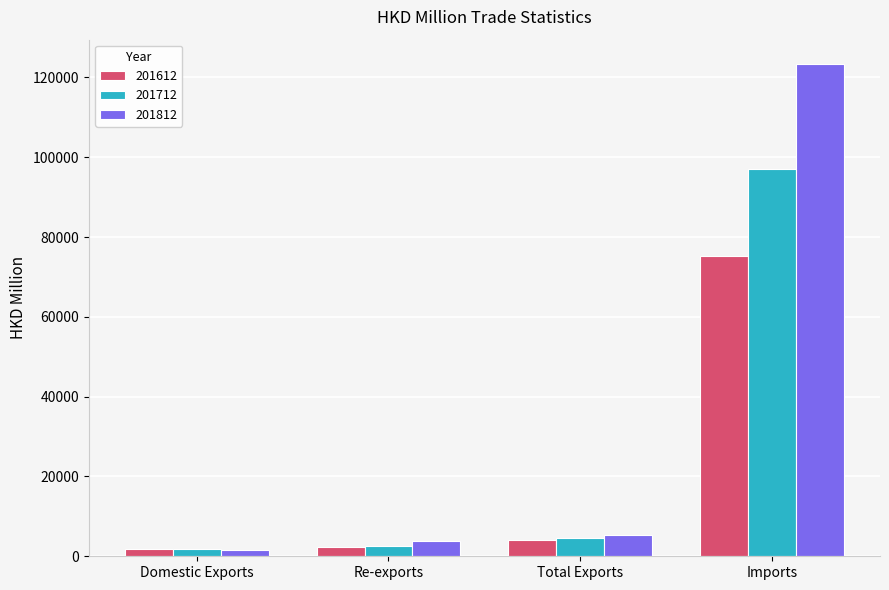

At which category is the sum across all series the highest?

Imports